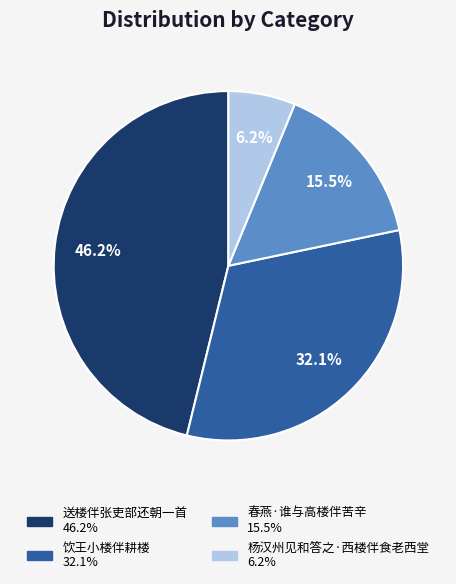

To the nearest percent, what is the difference between the largest and smallest slice percentages?

40%